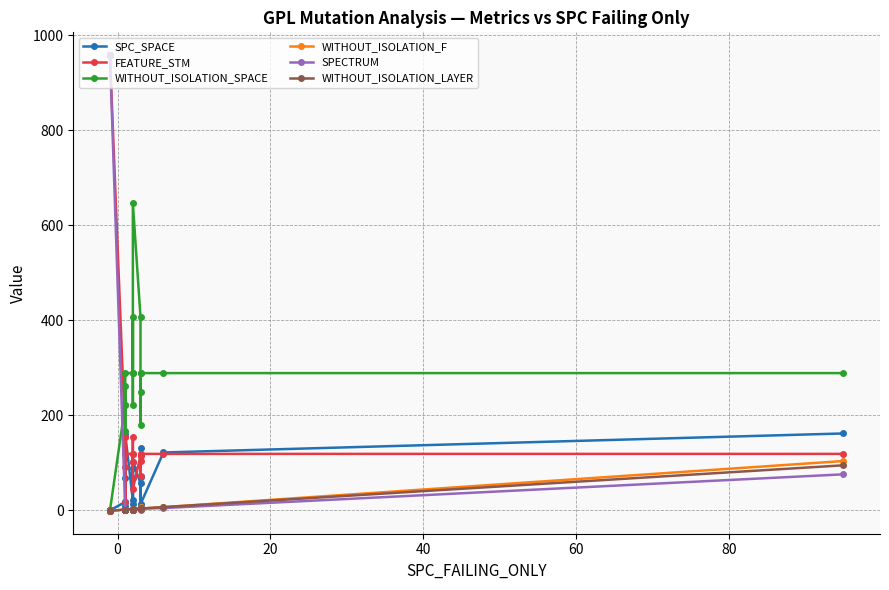

True or false: WITHOUT_ISOLATION_F and FEATURE_STM intersect in this chart.

False